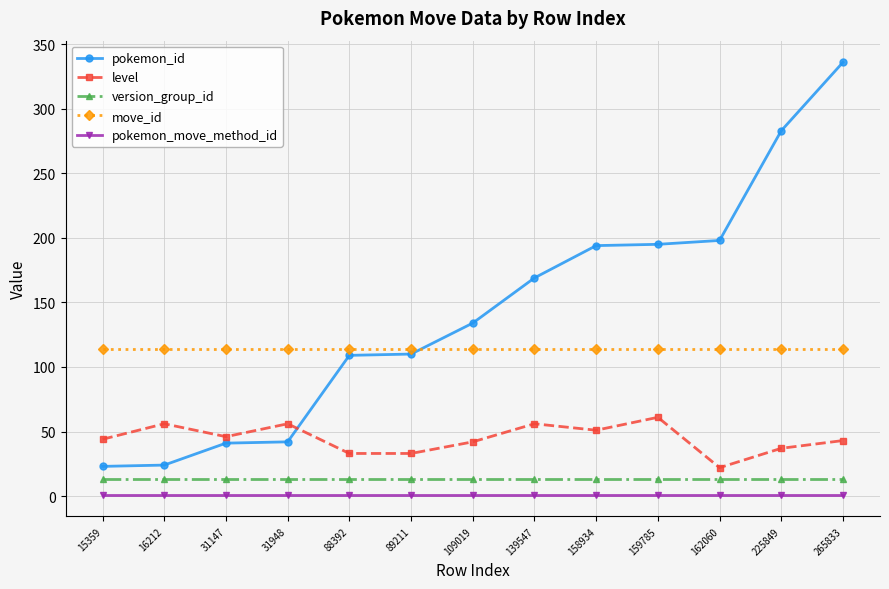

The value of move_id at 89211 is 114. True or false?

True